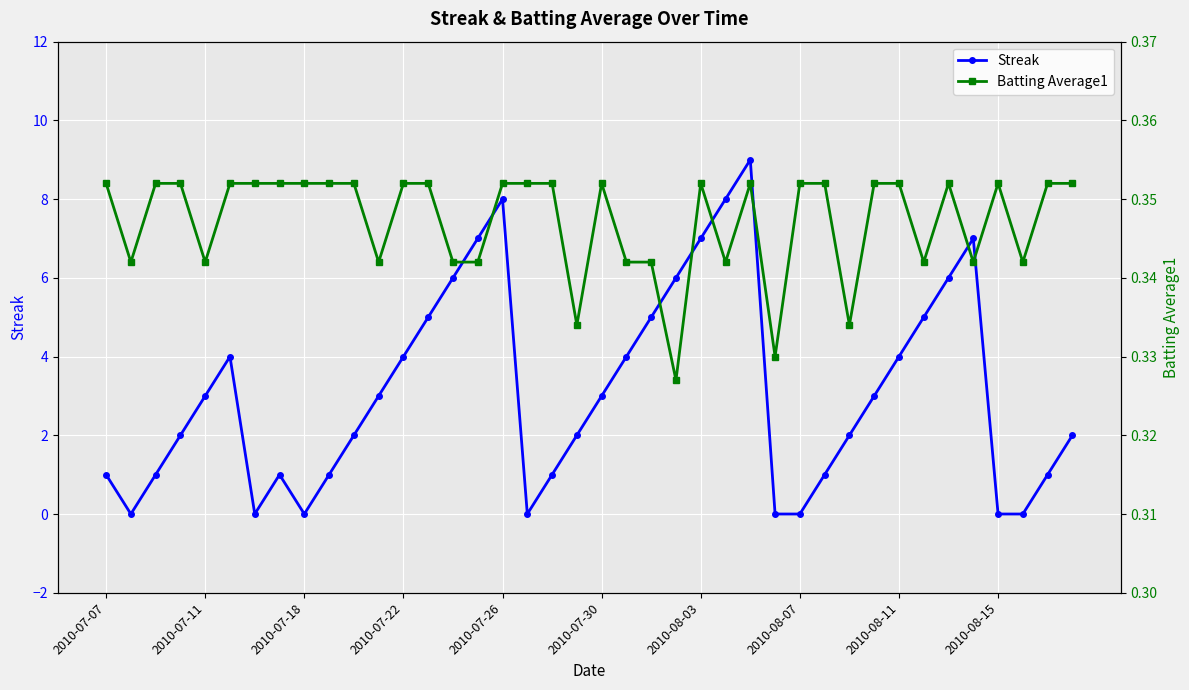

True or false: Streak has more than 0 points higher than both neighbors.

True